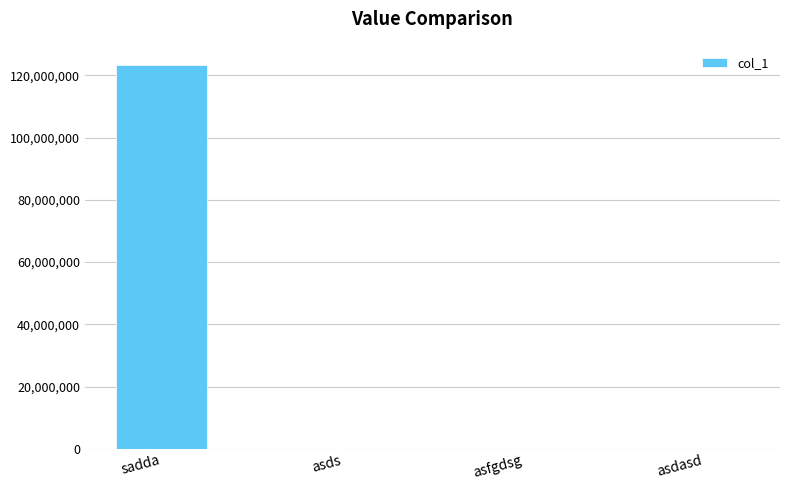

What is the sum of all values?

123335001